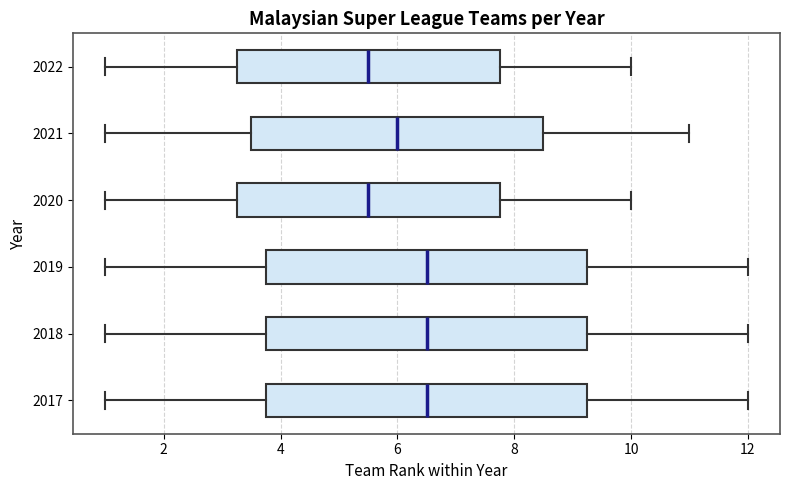

Reading bottom to top, read every box against the x-axis: the position of its median line, the range the box covers, and the ends of its whiskers. The values are not printed on the chart, so give them approximately, as read against the axis.

2017: median 6.6, box 3.8 to 9.2, whiskers 1.0 to 12.0
2018: median 6.6, box 3.8 to 9.2, whiskers 1.0 to 12.0
2019: median 6.6, box 3.8 to 9.2, whiskers 1.0 to 12.0
2020: median 5.6, box 3.2 to 7.8, whiskers 1.0 to 10.0
2021: median 6.0, box 3.6 to 8.6, whiskers 1.0 to 11.0
2022: median 5.6, box 3.2 to 7.8, whiskers 1.0 to 10.0